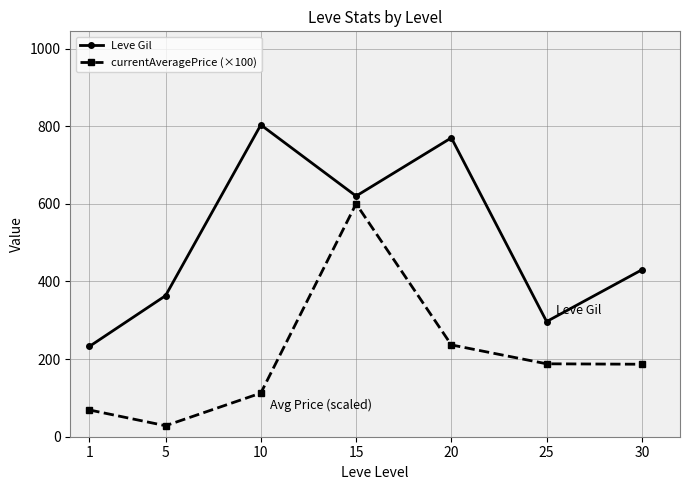

Which series changed the most between 10 and 15?

currentAveragePrice (×100)